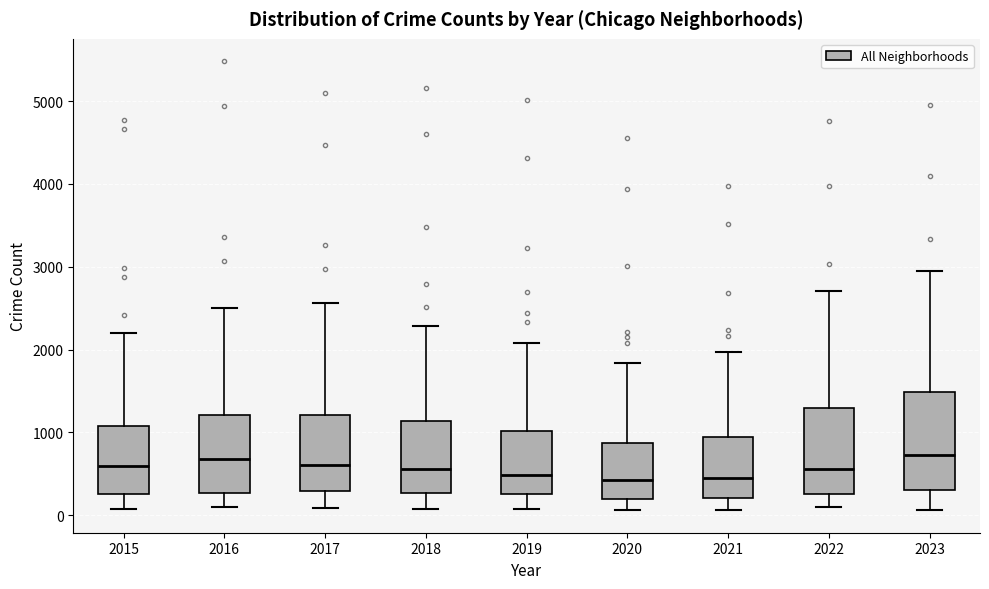

Comparing the boxes themselves (not the whiskers), which one is the tallest?

2023